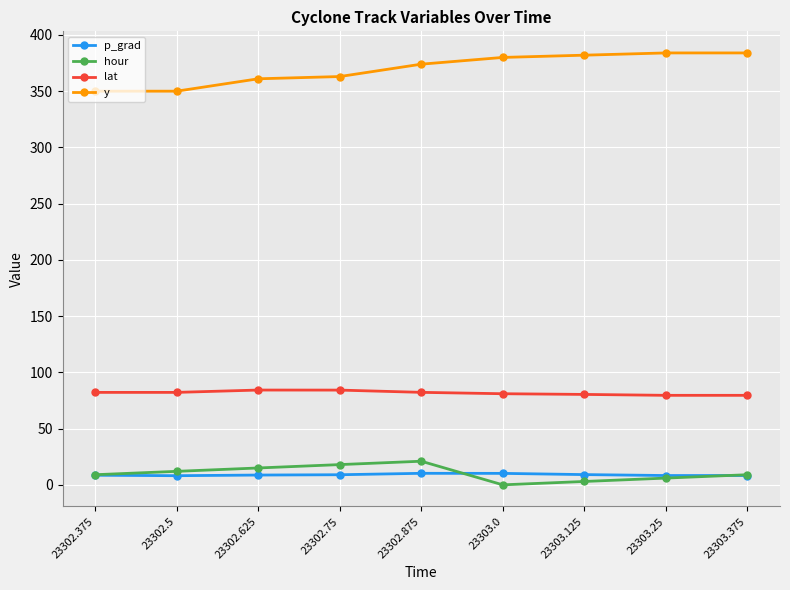

How many lines are shown in the chart?

4